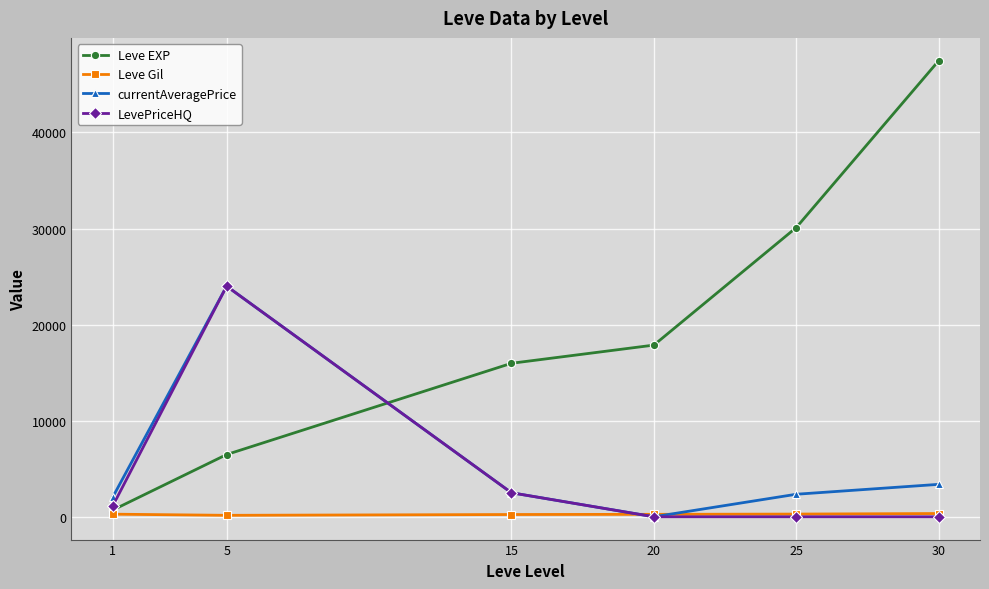

Is the value of Leve EXP at 30 greater than the value of LevePriceHQ at 15?

Yes